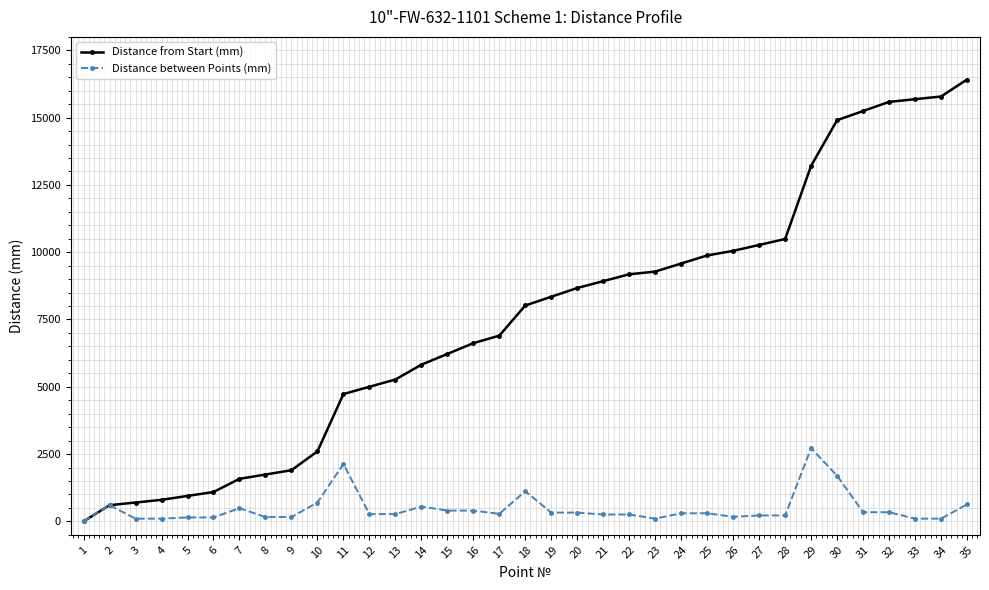

At which category is the sum across all series the highest?

35